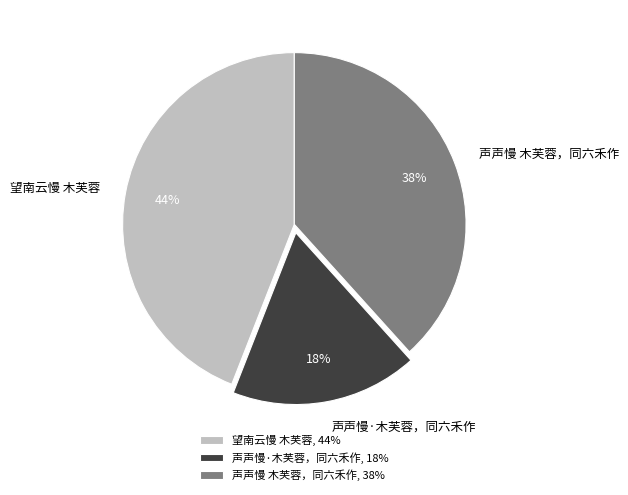

Is 望南云慢 木芙蓉 the majority of the pie?

No